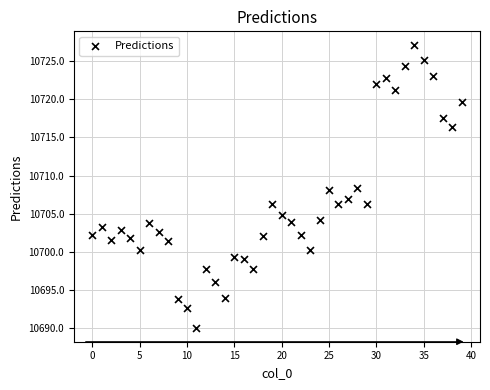

What is the range of Y values (max minus min)?

37.0